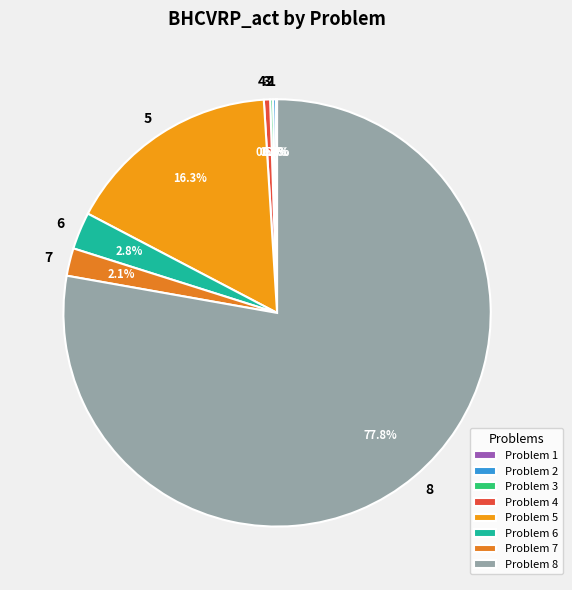

How many segments does this pie chart have?

8